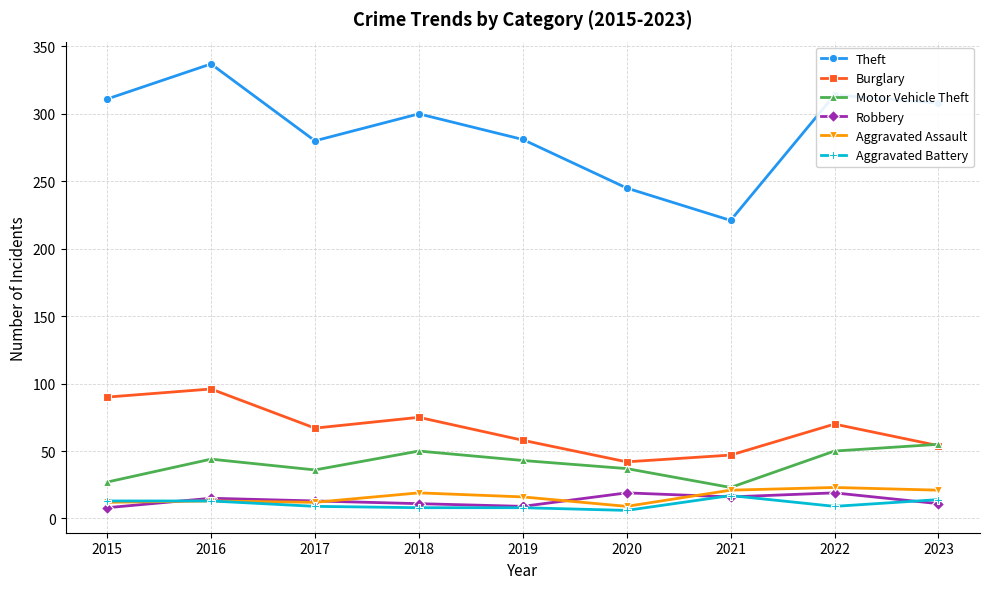

The value of Burglary at 2015 is 90. True or false?

True